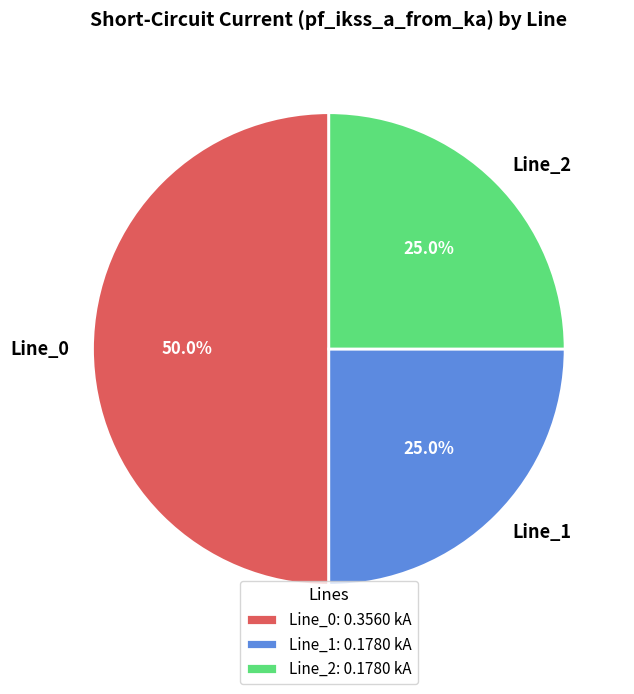

Combined, what portion of the pie is Line_1 and Line_2?

50.0%